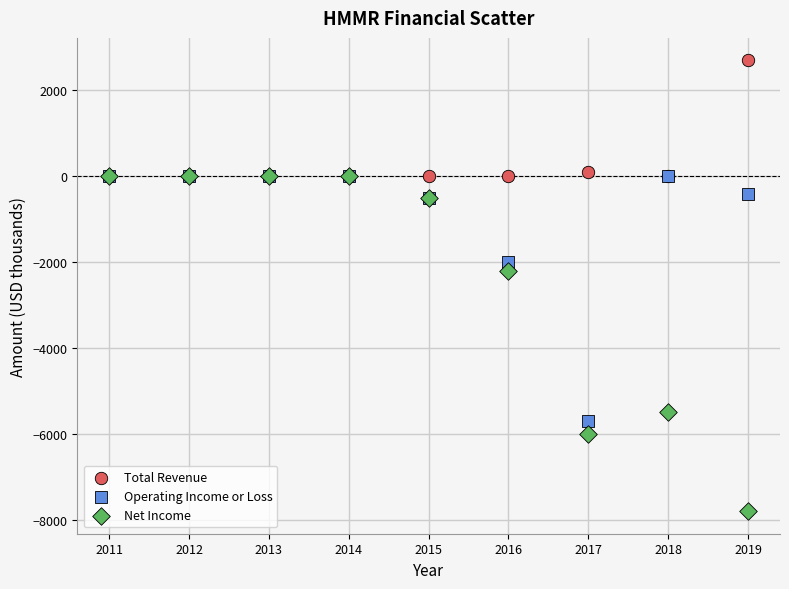

What are all the series names shown in the legend?

Total Revenue, Operating Income or Loss, Net Income